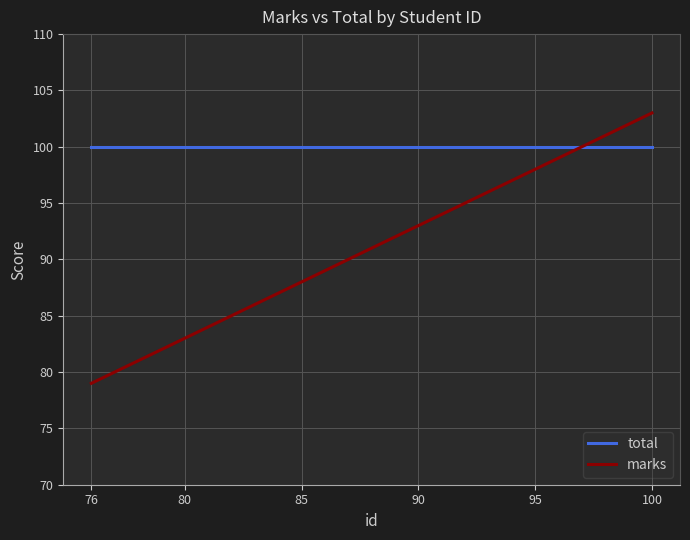

Which series has the largest range (max minus min)?

marks